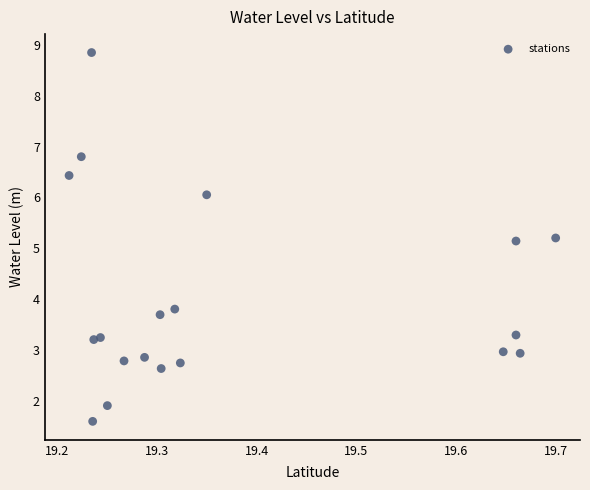

What is the range of Y values (max minus min)?

7.3